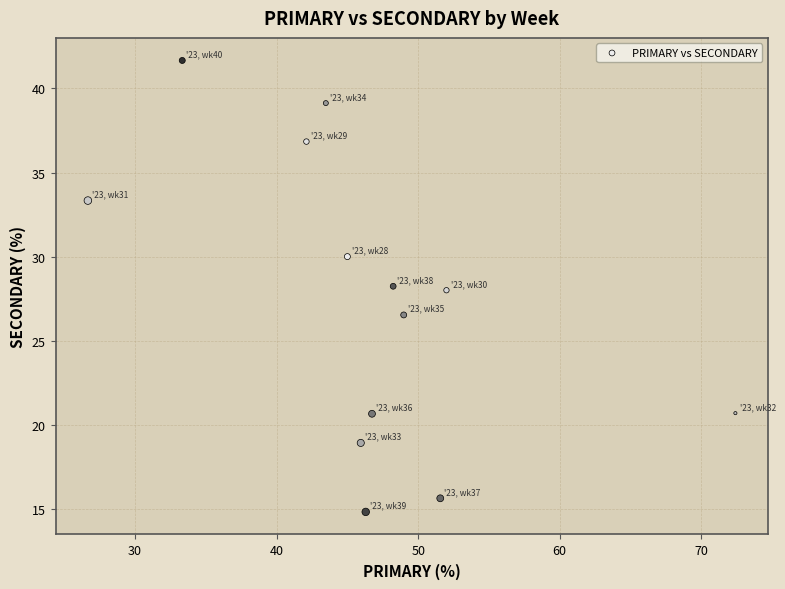

What is the range of X values (max minus min)?

45.7